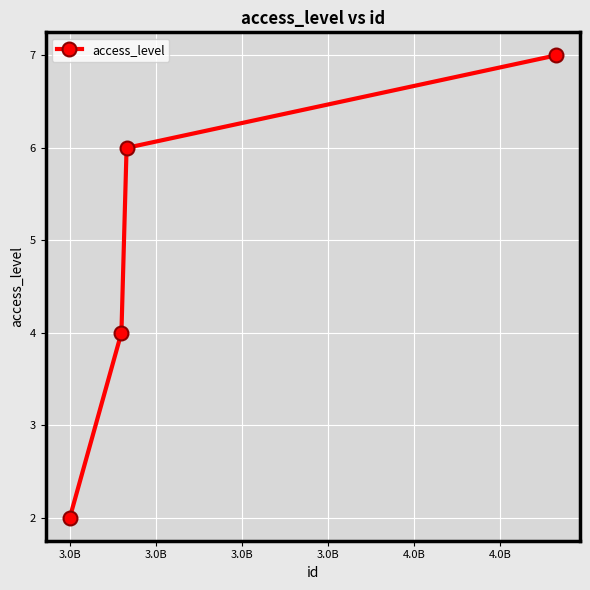

Count the values in the range 4 to 7.

3